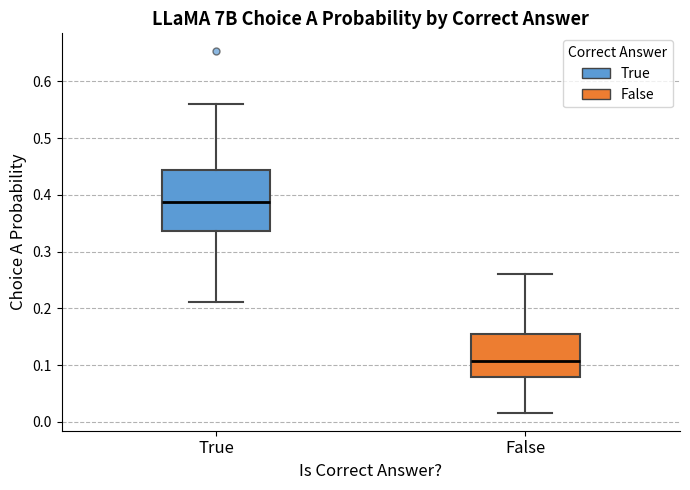

Reading left to right, transcribe this box plot: for each box, give where its median line is, the range the box spans, and where its two whiskers end, as read against the y-axis. The values are not printed on the chart, so give them approximately, as read against the axis.

True: median 0.39, box 0.34 to 0.44, whiskers 0.21 to 0.56
False: median 0.11, box 0.08 to 0.16, whiskers 0.02 to 0.26